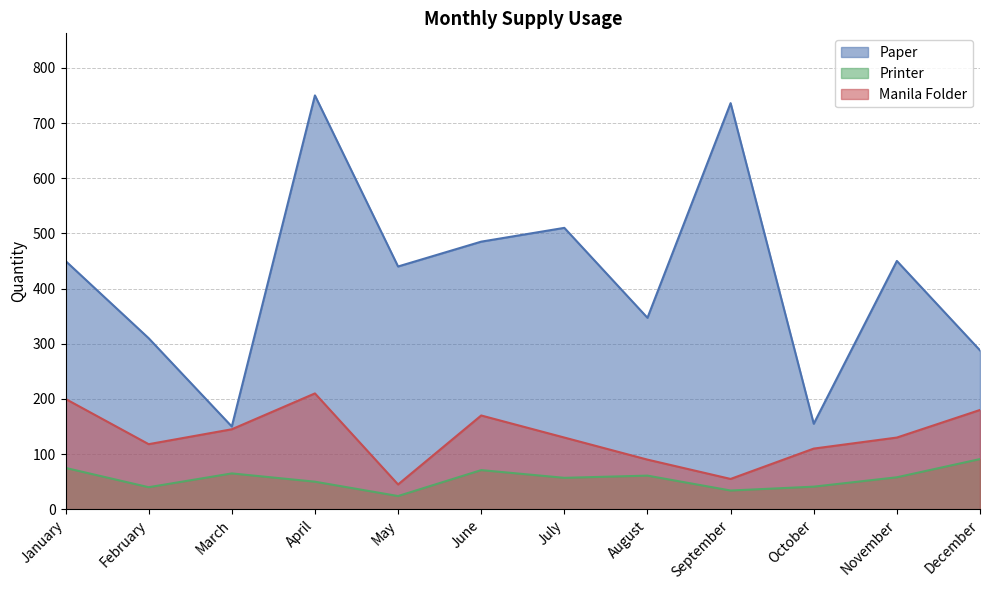

Which series has the largest total across all categories?

Paper